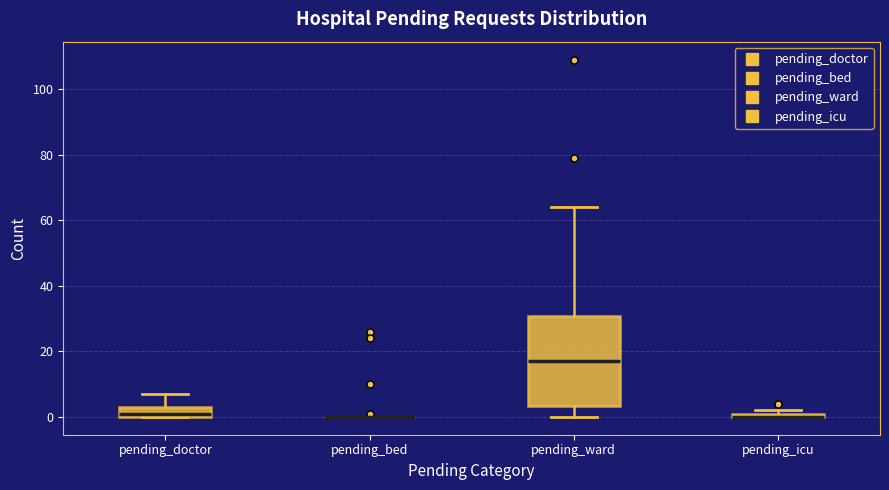

Comparing the boxes themselves (not the whiskers), which one is the tallest?

pending_ward